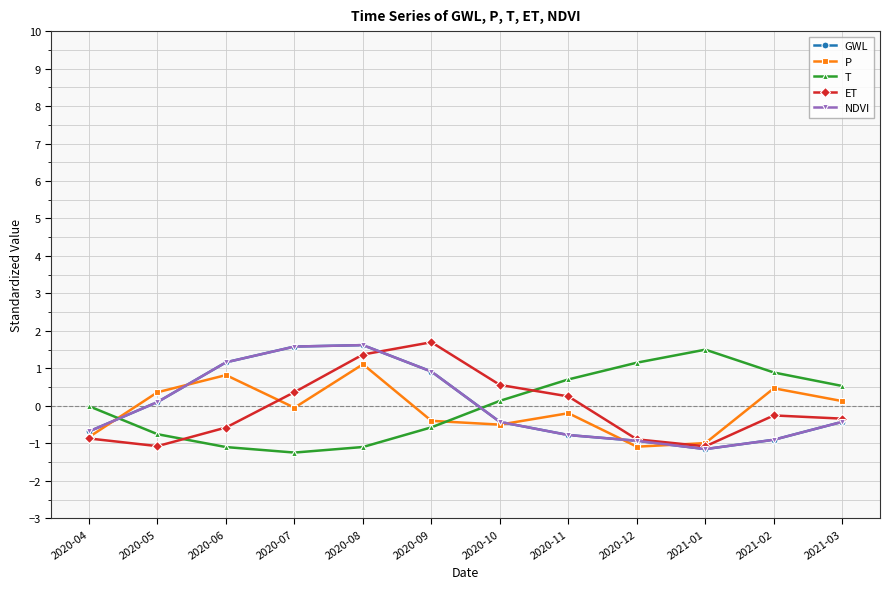

What is the label of the 10th point from the left?

2021-01